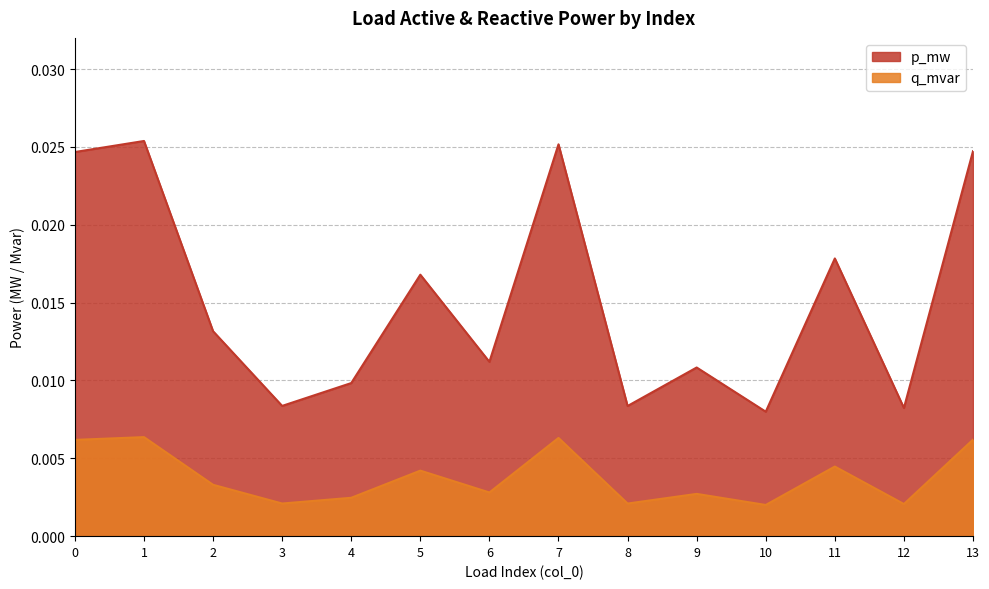

At which label does p_mw reach its minimum?

10